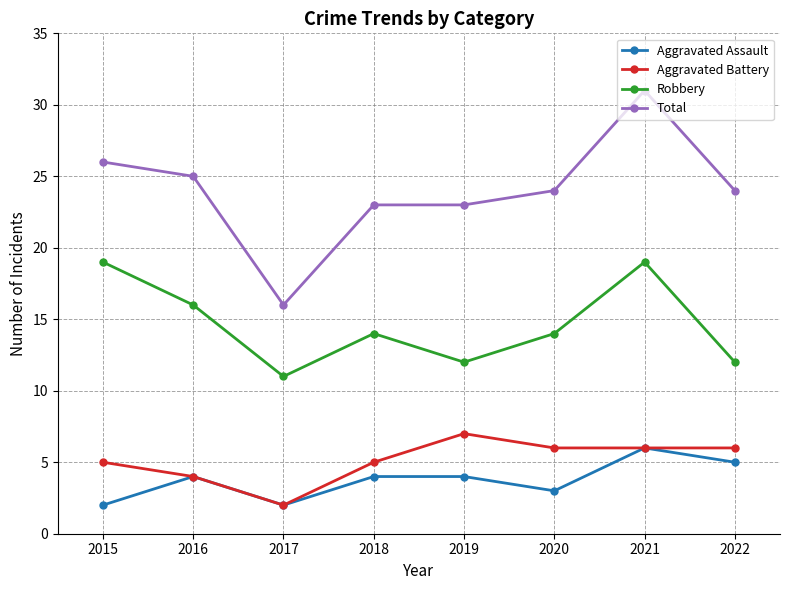

What are all the series names shown in the legend?

Aggravated Assault, Aggravated Battery, Robbery, Total